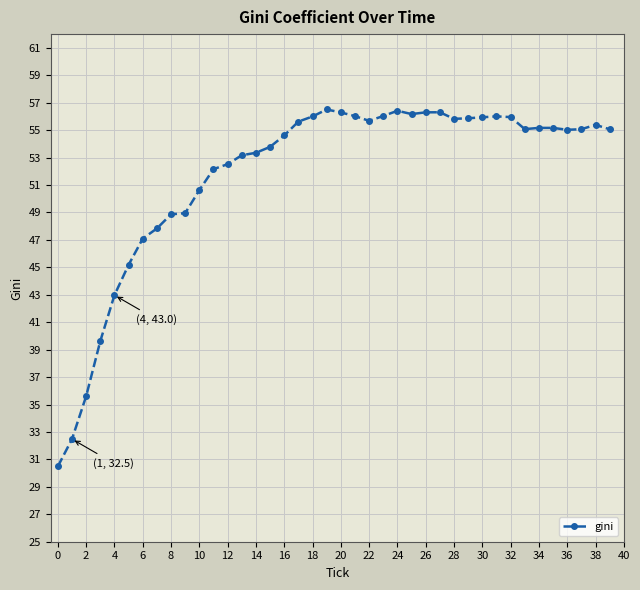

What is the greatest value displayed?

56.5